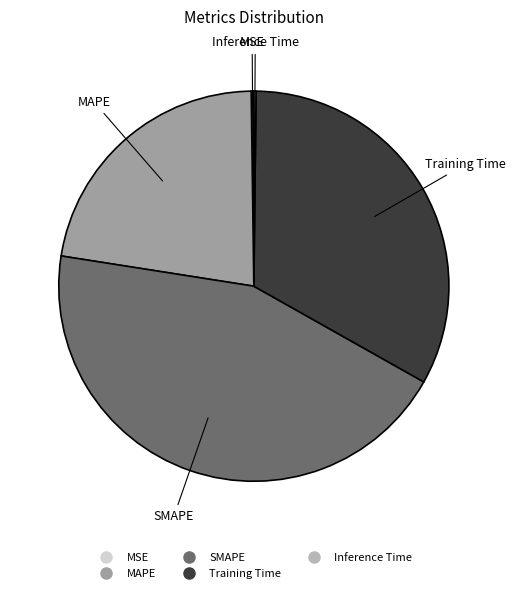

Which slice is the largest?

SMAPE